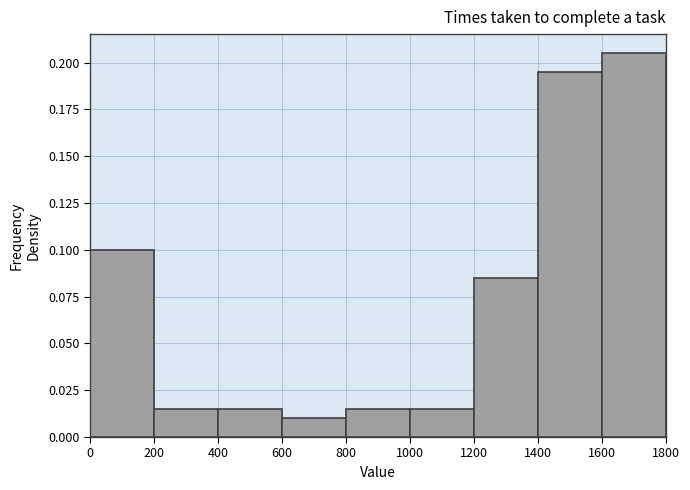

Reading left to right, list every bar in this chart as the range it spans on the x-axis followed by its height. The values are not printed on the chart, so give them approximately, as read against the axis.

0 to 200: 0.100
200 to 400: 0.015
400 to 600: 0.015
600 to 800: 0.010
800 to 1000: 0.015
1000 to 1200: 0.015
1200 to 1400: 0.085
1400 to 1600: 0.195
1600 to 1800: 0.205